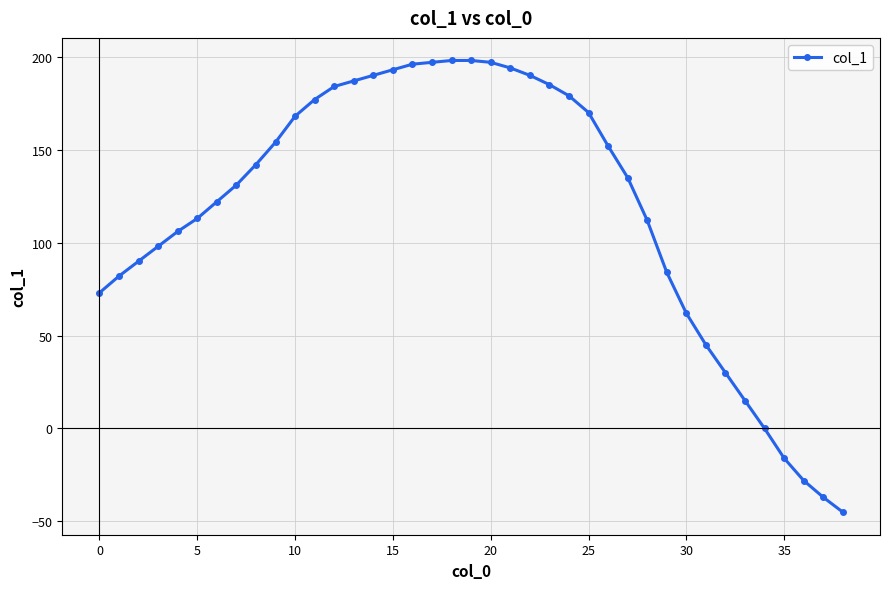

What is the smallest value displayed?

-45